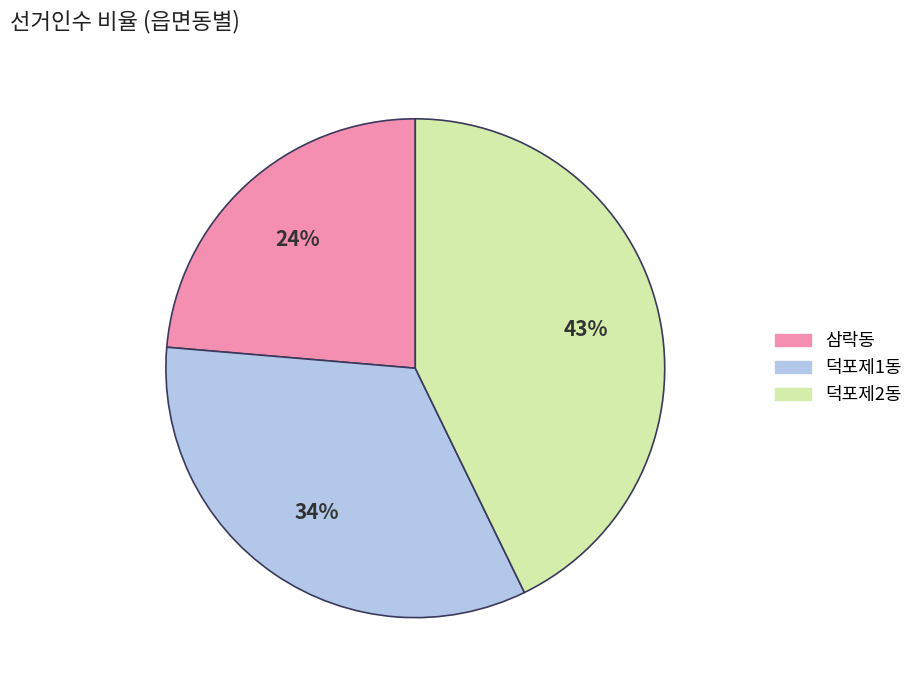

What is the smallest slice in the pie chart?

삼락동